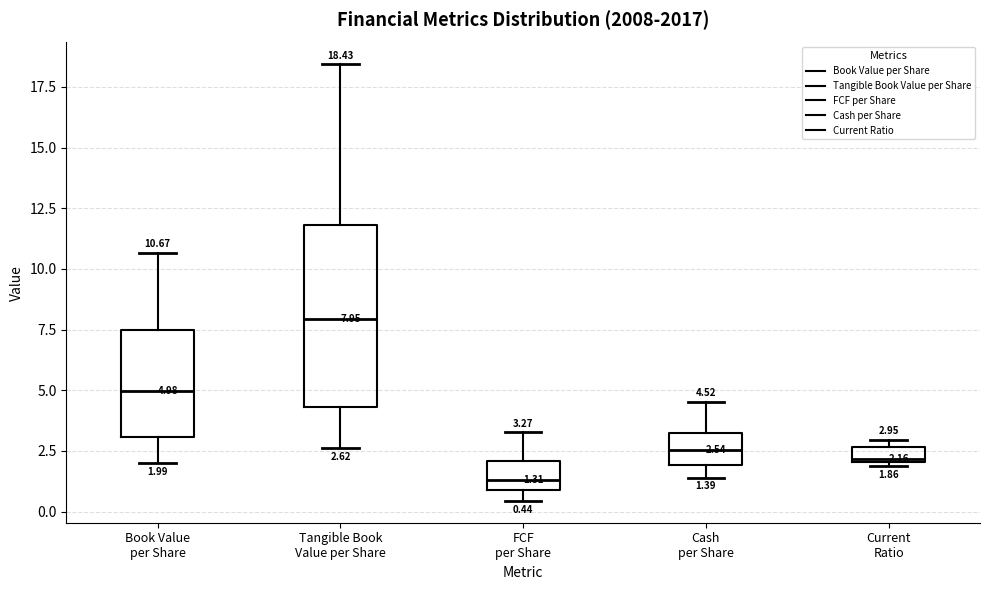

Which box has the highest median line?

Tangible Book Value per Share